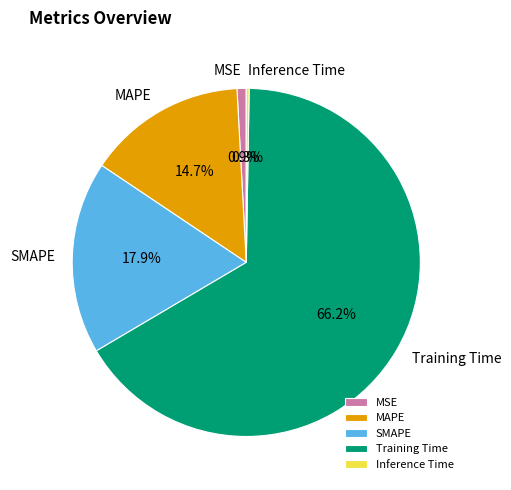

Which has a higher value, MSE or SMAPE?

SMAPE